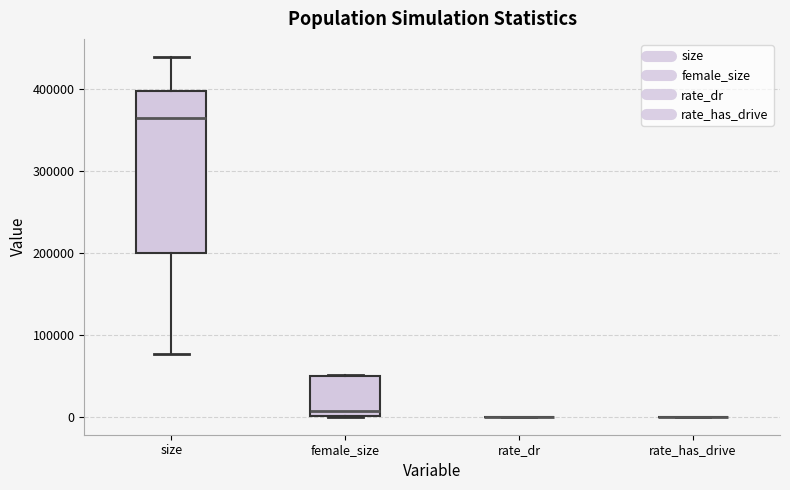

Reading left to right, read every box against the y-axis: the position of its median line, the range the box covers, and the ends of its whiskers. The values are not printed on the chart, so give them approximately, as read against the axis.

size: median 360000, box 200000 to 400000, whiskers 80000 to 440000
female_size: median 10000, box 0 to 50000, whiskers 0 to 50000
rate_dr: box collapsed to a line at 0, whiskers 0 to 0
rate_has_drive: box collapsed to a line at 0, whiskers 0 to 0